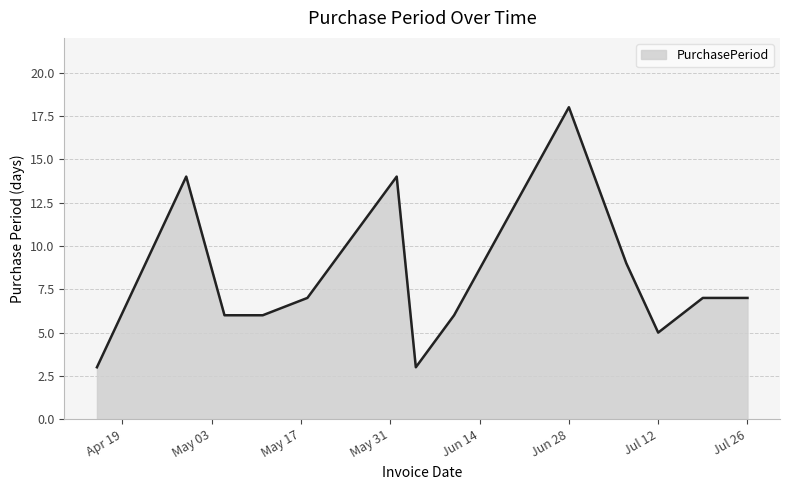

What is the minimum value shown in the chart?

3